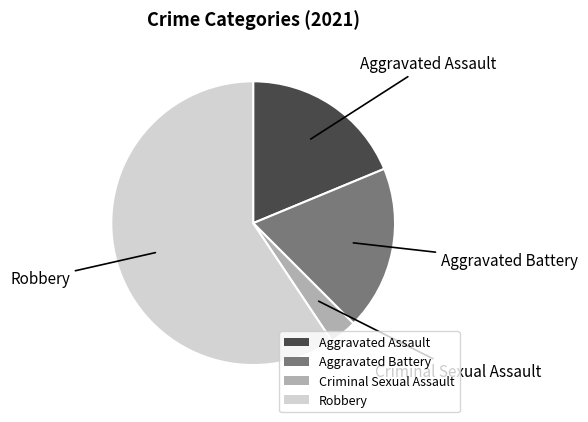

True or false: Aggravated Assault accounts for 19% of the total.

True